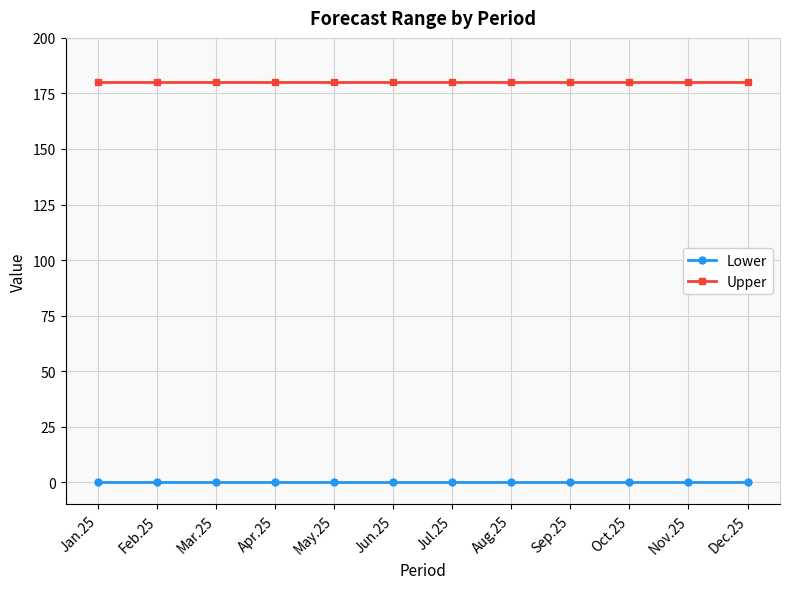

What position from the left is Feb.25?

2